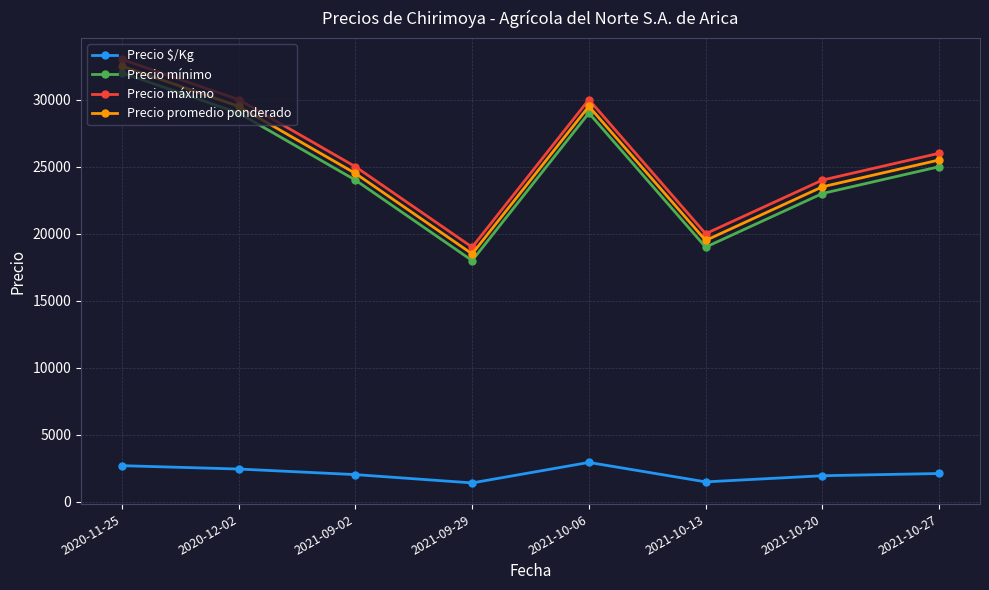

Which series has the largest total across all categories?

Precio máximo